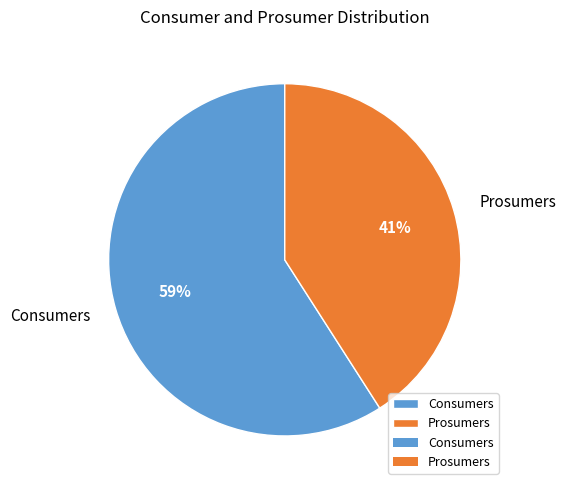

What is the largest slice in the pie chart?

Consumers